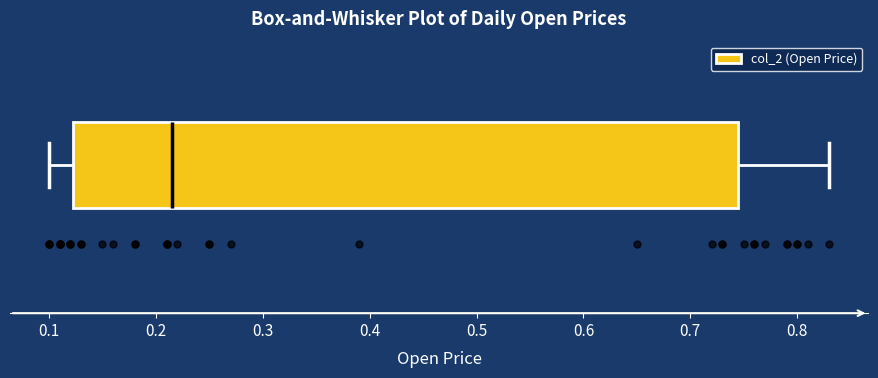

Read this box plot against the x-axis: the position of the median line, the range covered by the box, and the ends of both whiskers. The values are not printed on the chart, so give them approximately, as read against the axis.

median 0.22, box 0.12 to 0.75, whiskers 0.10 to 0.83